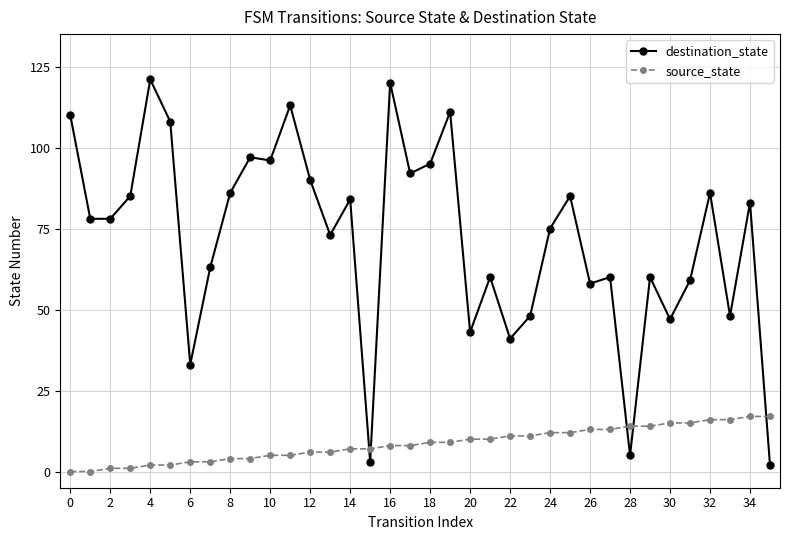

Does the chart have visible grid lines?

Yes